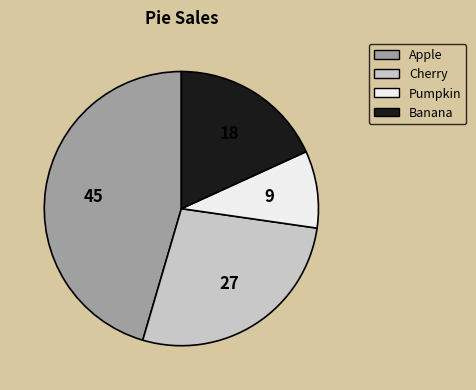

The Pumpkin slice represents 20% of the pie. True or false?

False